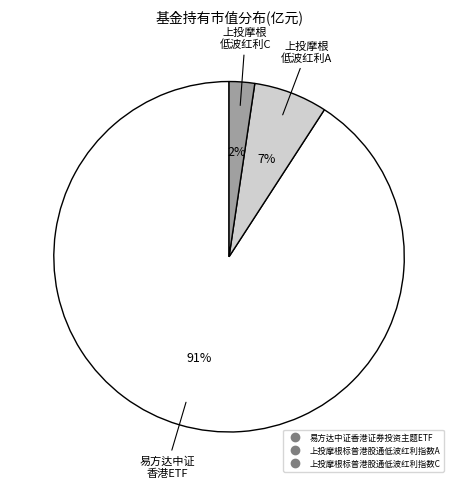

Which slice represents more than half of the pie?

易方达中证香港证券投资主题ETF